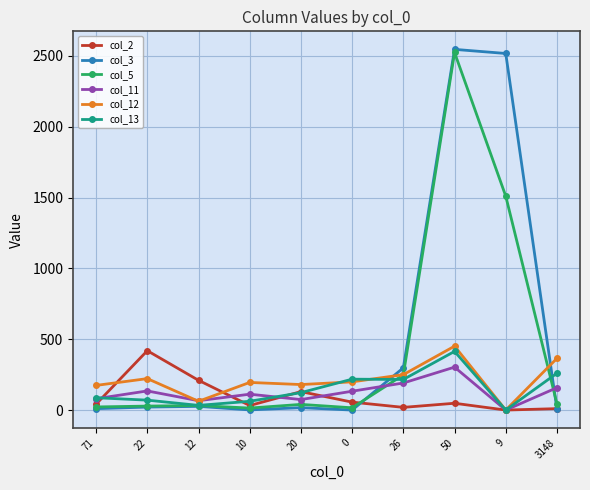

Which series has the widest spread of values?

col_3